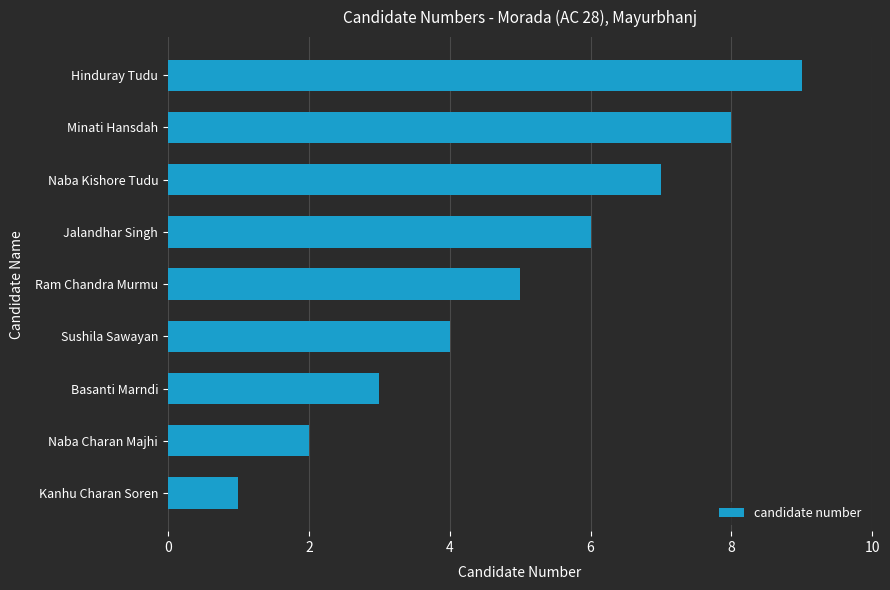

What is the minimum value shown in the chart?

1